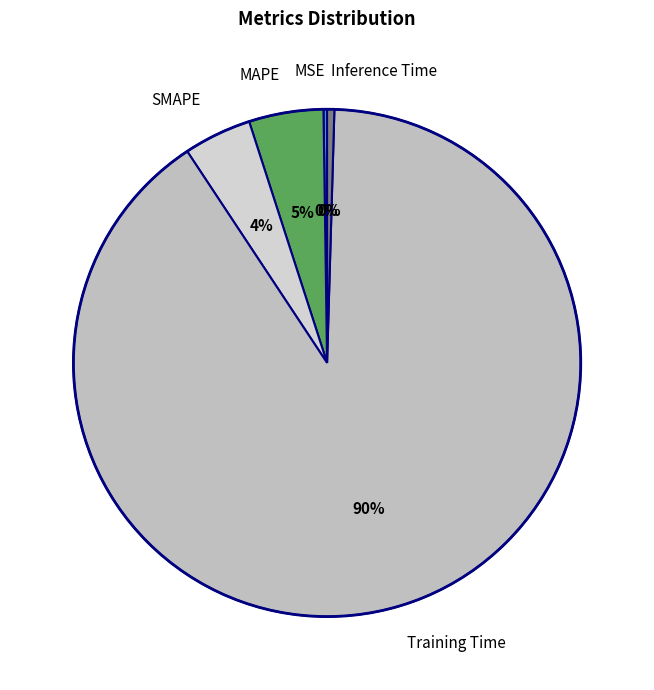

Do MAPE and SMAPE together represent more than half of the pie?

No